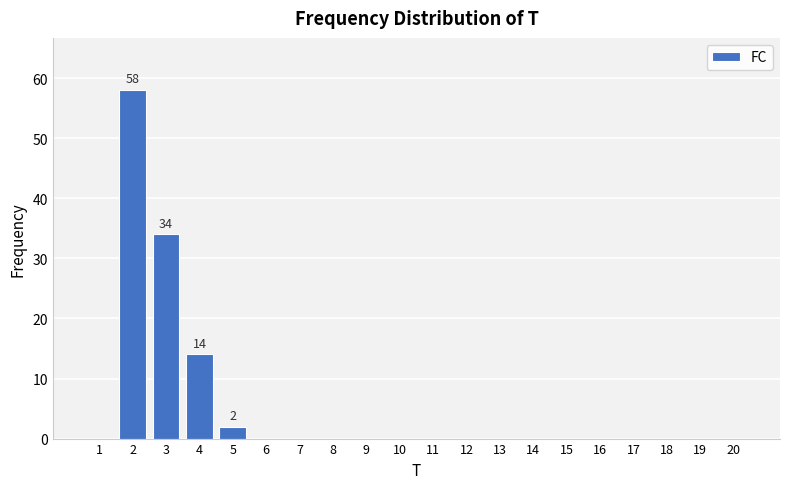

Reading left to right, transcribe all the data shown in this chart.

1=0	2=58	3=34	4=14	5=2	6=0	7=0	8=0	9=0	10=0	11=0	12=0	13=0	14=0	15=0	16=0	17=0	18=0	19=0	20=0